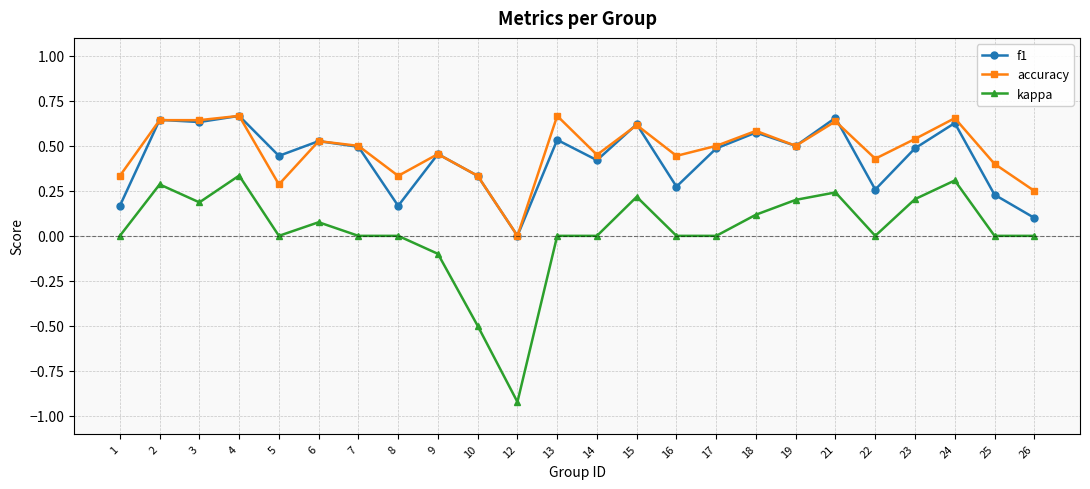

What are all the series names shown in the legend?

f1, accuracy, kappa